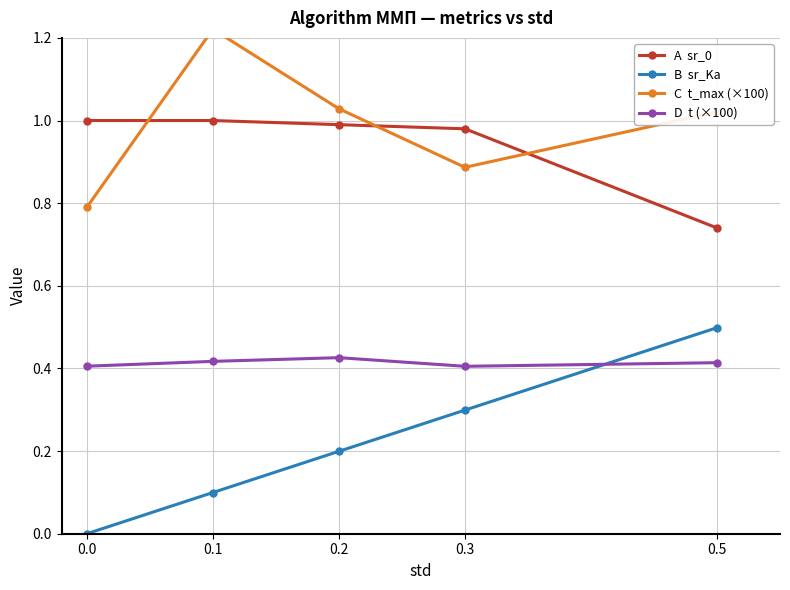

Reading right to left, list all the values displayed in this chart.

A  sr_0: 0.7	1.0	1.0	1.0	1.0
B  sr_Ka: 0.5	0.3	0.2	0.1	0.0
C  t_max (×100): 1.0	0.9	1.0	1.2	0.8
D  t (×100): 0.4	0.4	0.4	0.4	0.4